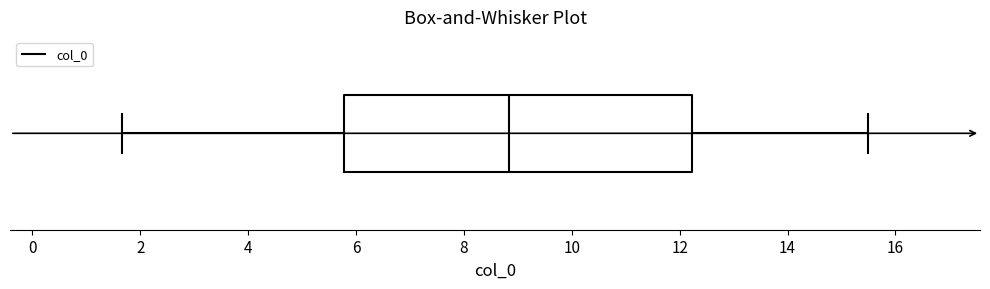

Read this box plot against the x-axis: the position of the median line, the range covered by the box, and the ends of both whiskers. The values are not printed on the chart, so give them approximately, as read against the axis.

median 8.8, box 5.8 to 12.2, whiskers 1.6 to 15.4